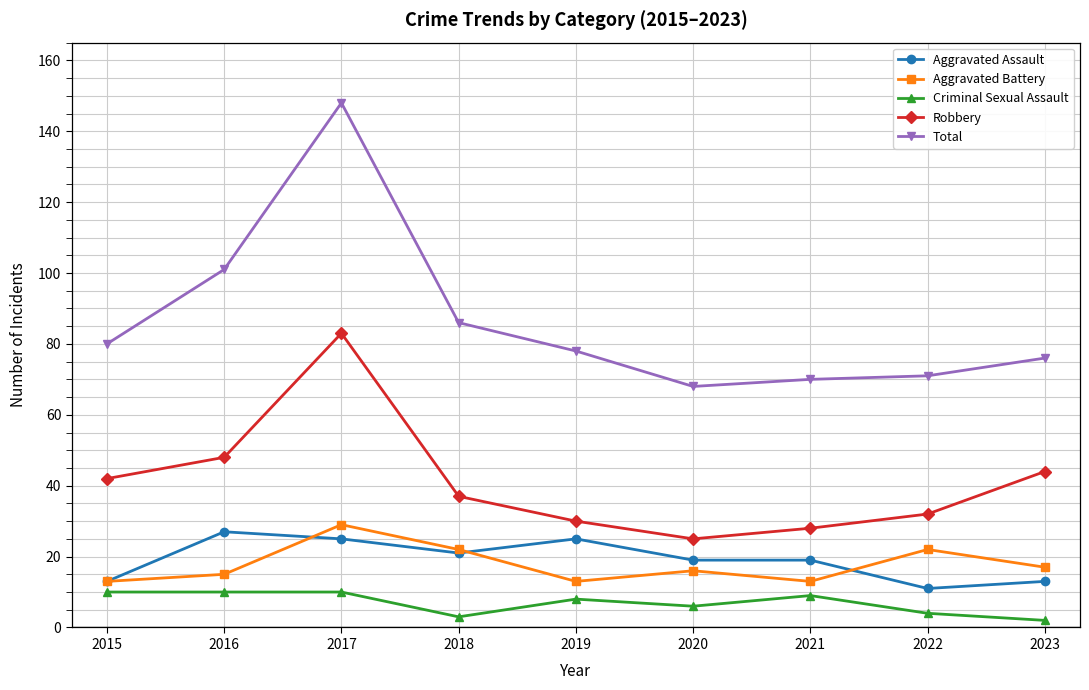

In Aggravated Battery, how many points are lower than both neighbors (excluding endpoints)?

2